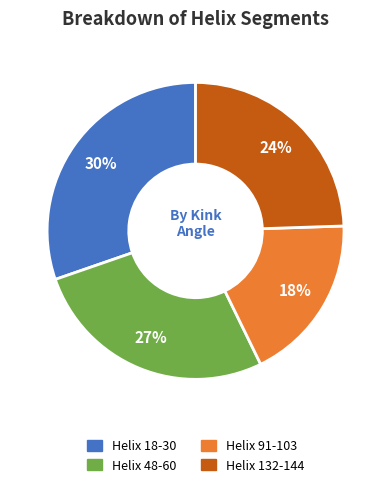

Does any single category account for the majority?

No